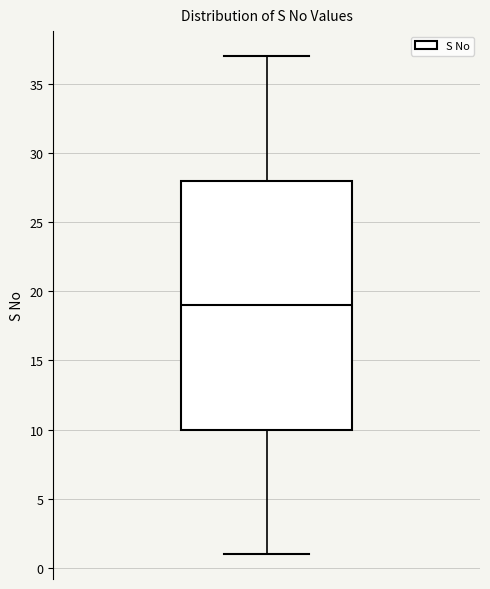

Where is the upper edge of the box on the y-axis? The values are not printed on the chart, so give them approximately, as read against the axis.

28